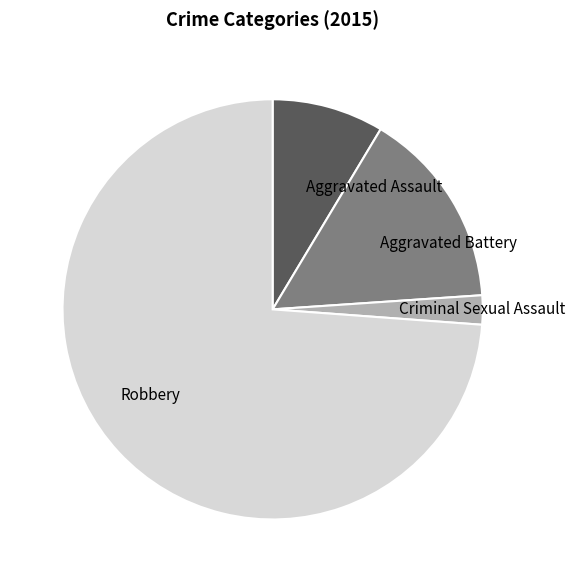

Which slice is the largest?

Robbery